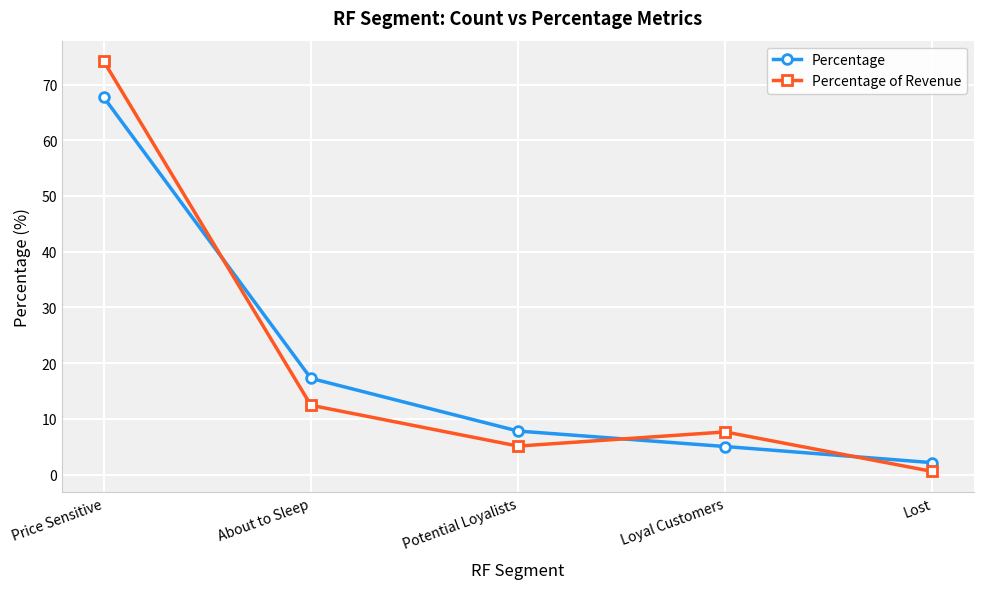

What is the label of the 2nd point from the left?

About to Sleep